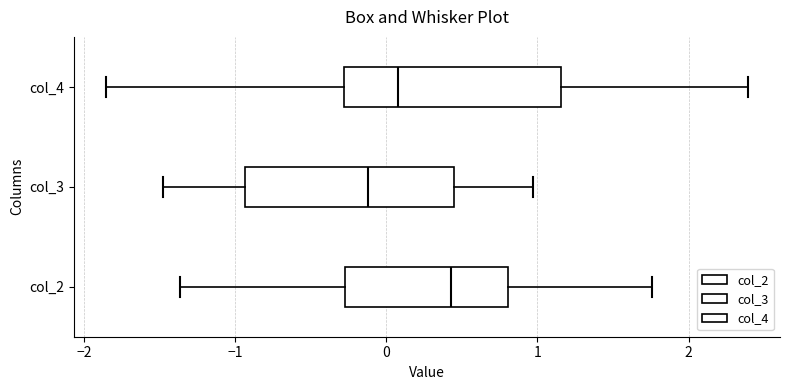

Where is the right edge of the box for col_2 on the x-axis? The values are not printed on the chart, so give them approximately, as read against the axis.

0.8